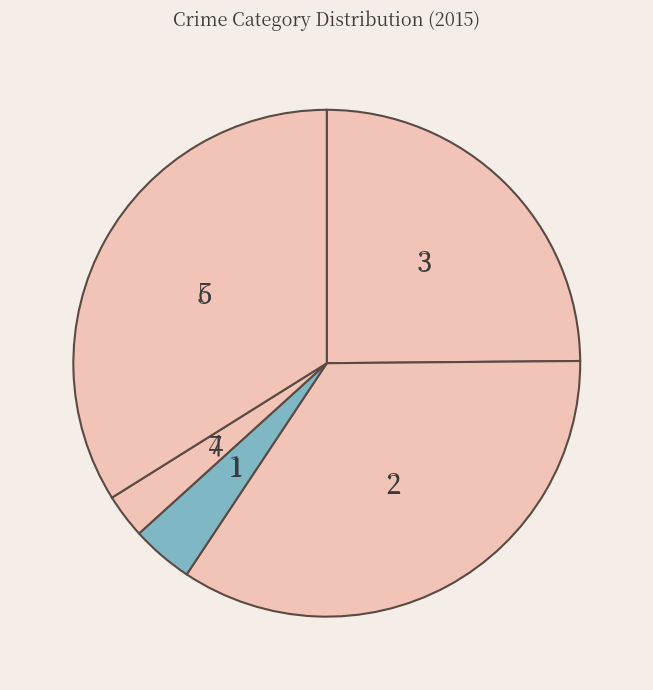

How many slices are in this pie chart?

5